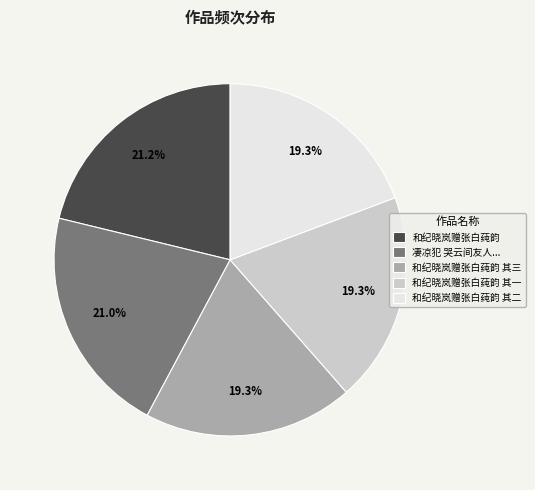

To the nearest percent, what portion does 和纪晓岚赠张白莼韵 represent?

21%